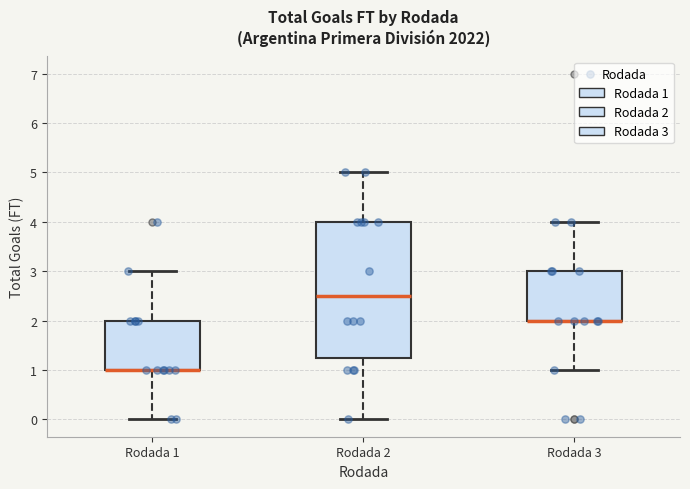

Comparing the boxes themselves (not the whiskers), which one is the tallest?

Rodada 2